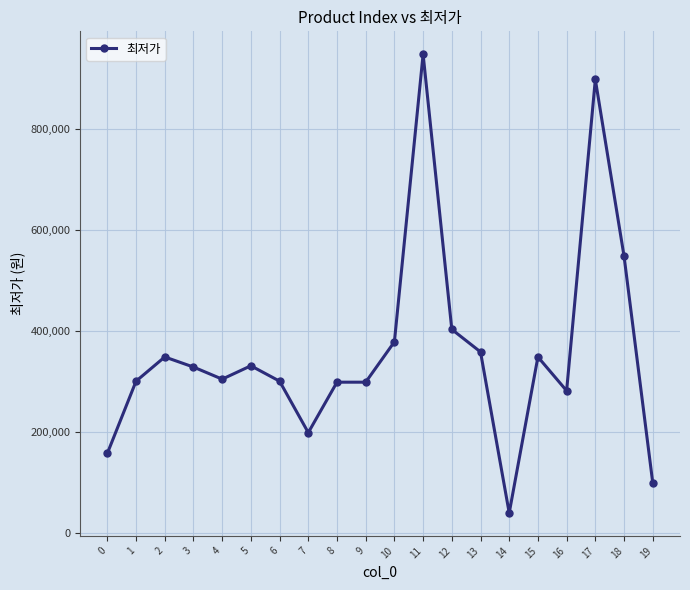

Approximately how many times larger is the value at 3 compared to 18?

0.6